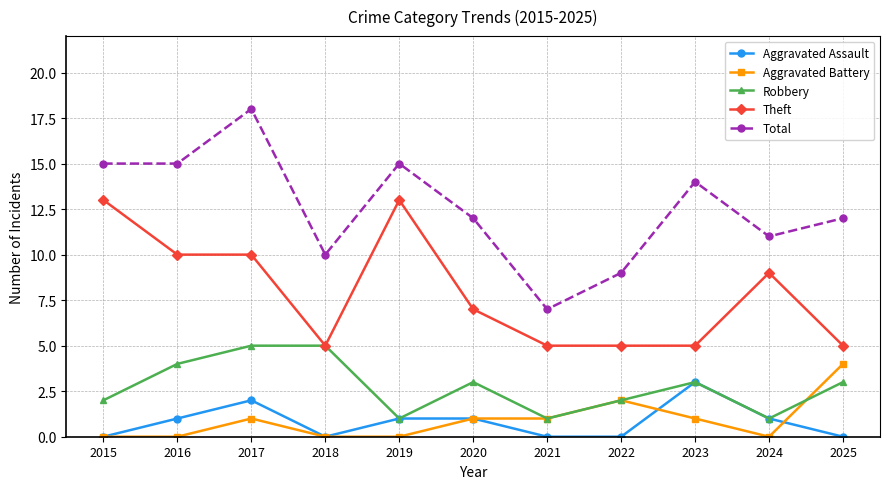

In Robbery, how many points are lower than both neighbors (excluding endpoints)?

3